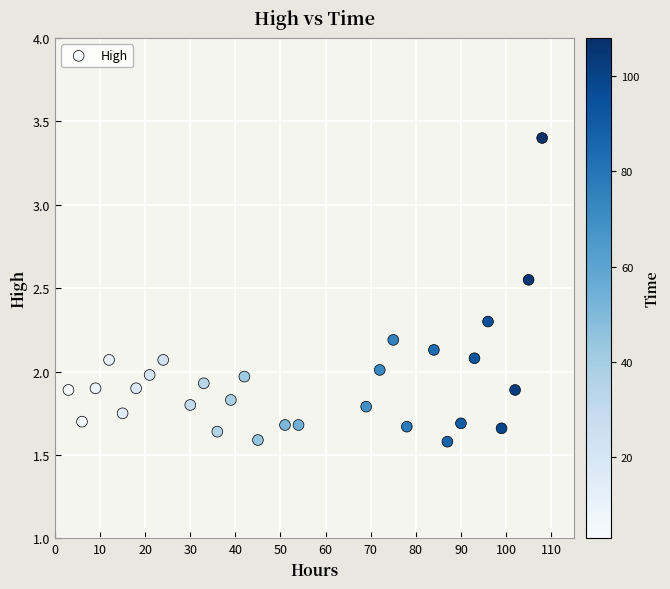

What is the range of X values (max minus min)?

105.0